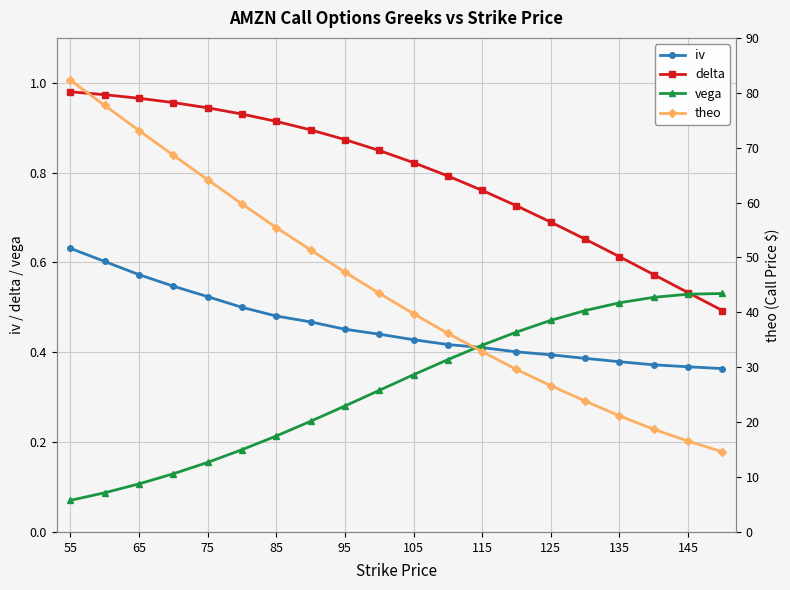

Which series has the largest range (max minus min)?

theo